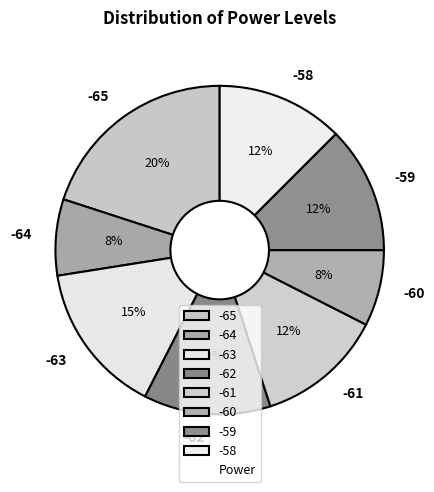

Is the sum of -63 and -62 greater than half?

No